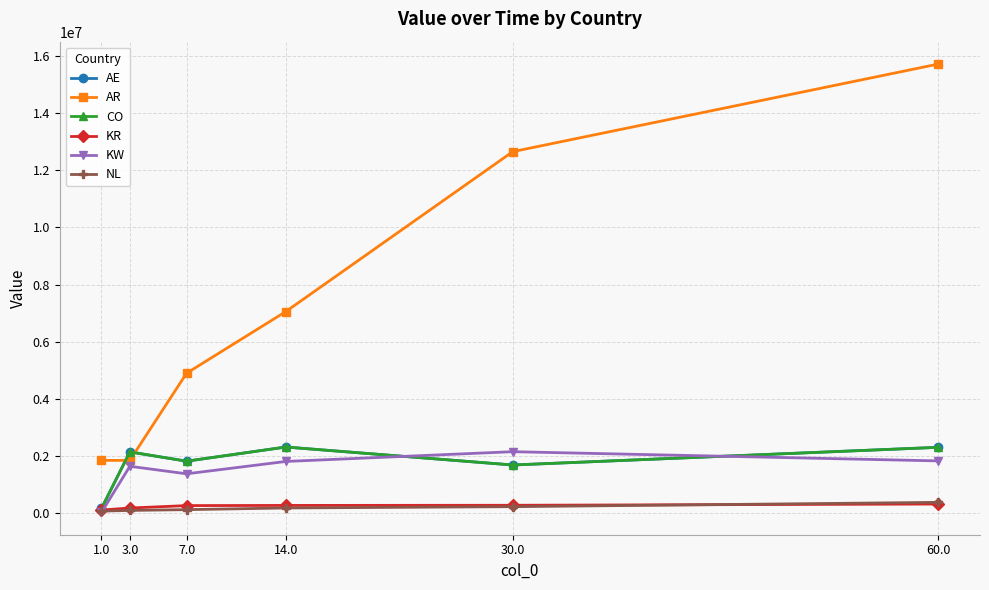

Is this an area chart (filled region under the line)?

No